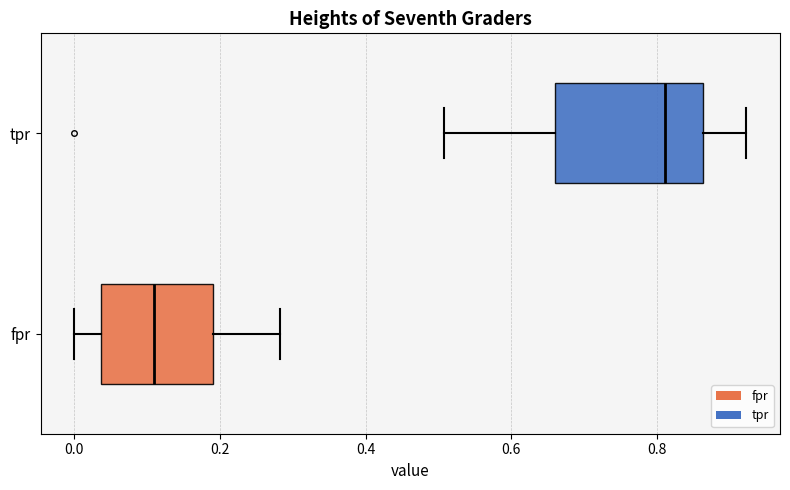

Which box is the widest, from its left edge to its right edge?

tpr